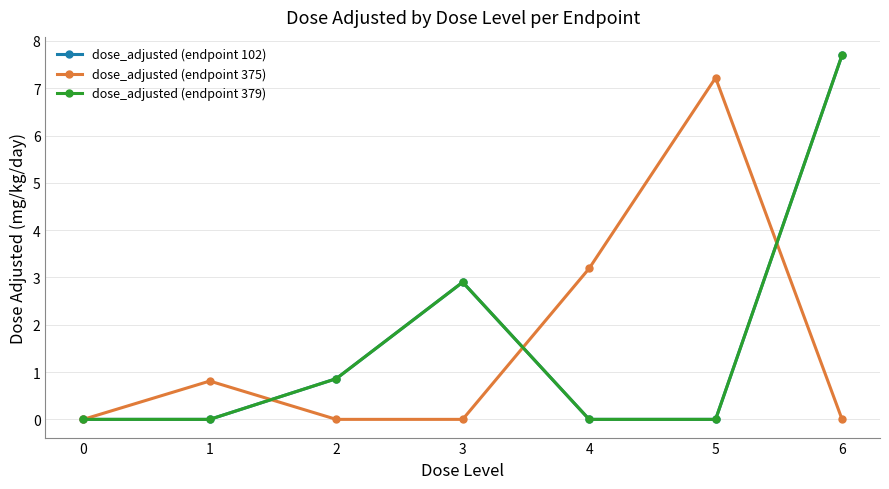

How many dose_adjusted (endpoint 379) values are between 0 and 2?

5